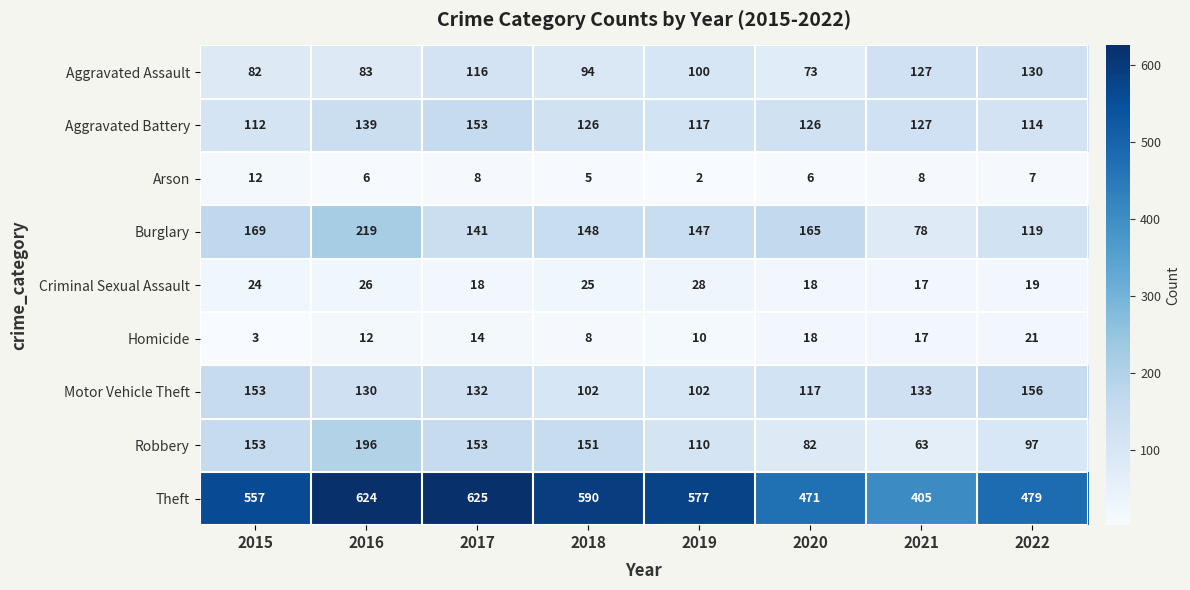

List the labels in order of Aggravated Assault value, largest first.

2022, 2021, 2017, 2019, 2018, 2016, 2015, 2020